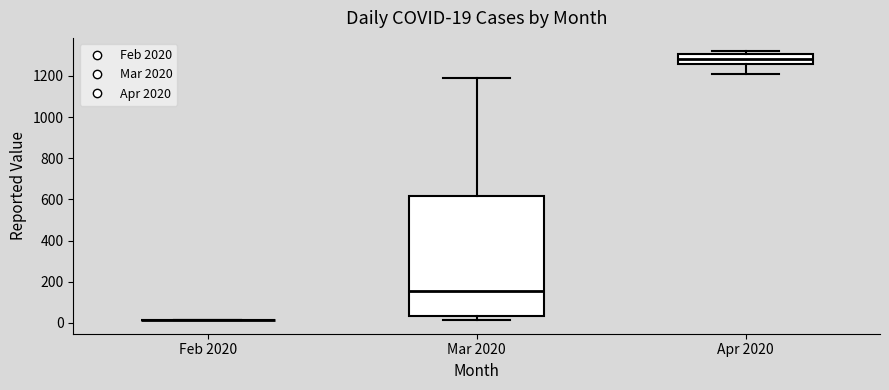

Comparing the boxes themselves (not the whiskers), which one is the tallest?

Mar 2020